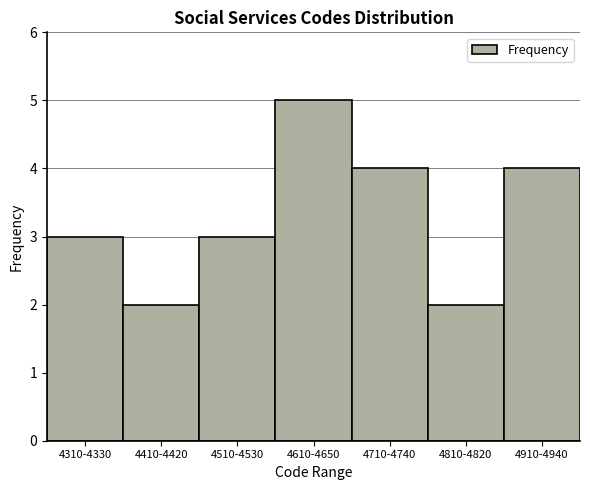

Reading left to right, extract all data points from this chart.

4310-4330=3	4410-4420=2	4510-4530=3	4610-4650=5	4710-4740=4	4810-4820=2	4910-4940=4